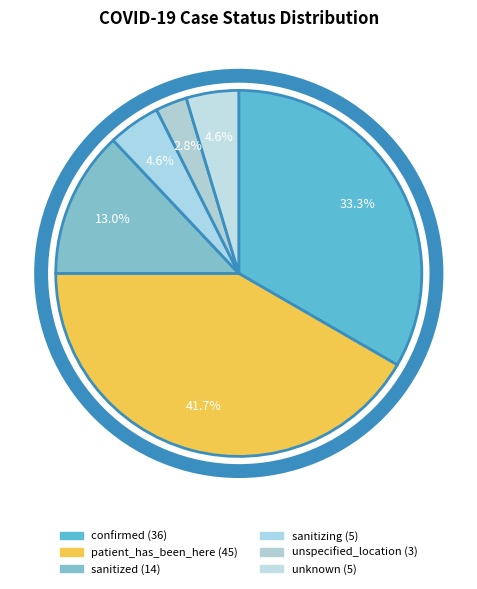

To the nearest percent, what is the combined percentage of unknown and sanitized?

18%